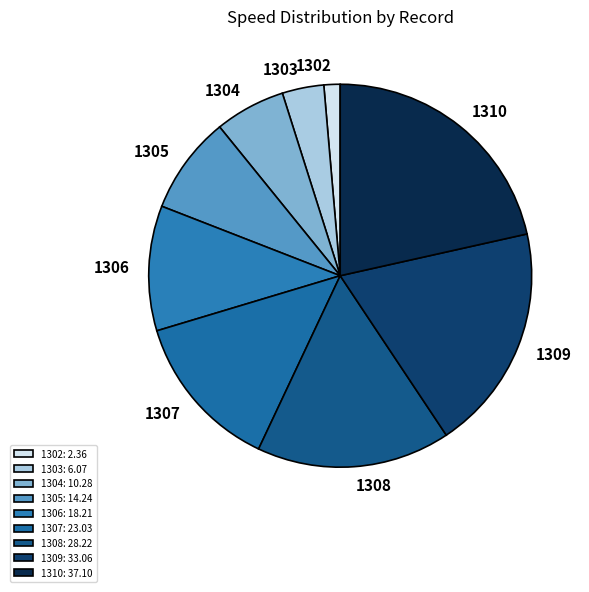

What is the ratio of the value at 1307 to the value at 1304?

2.2